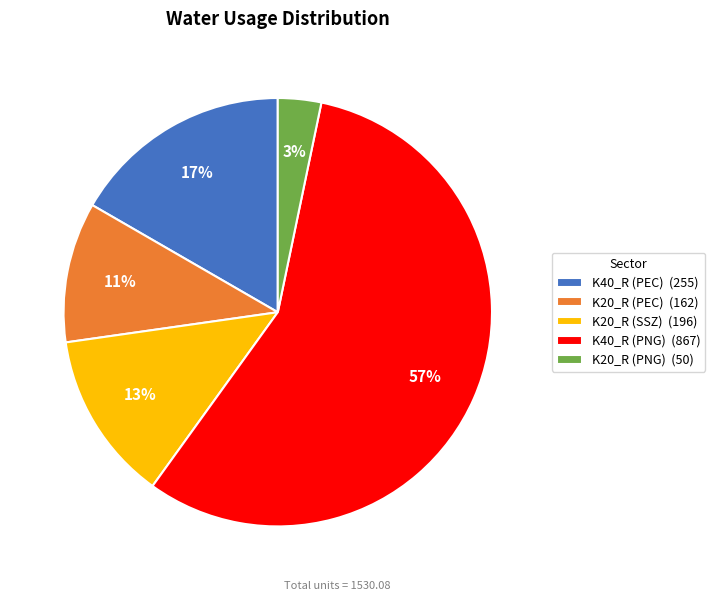

Count the number of slices in the pie.

5